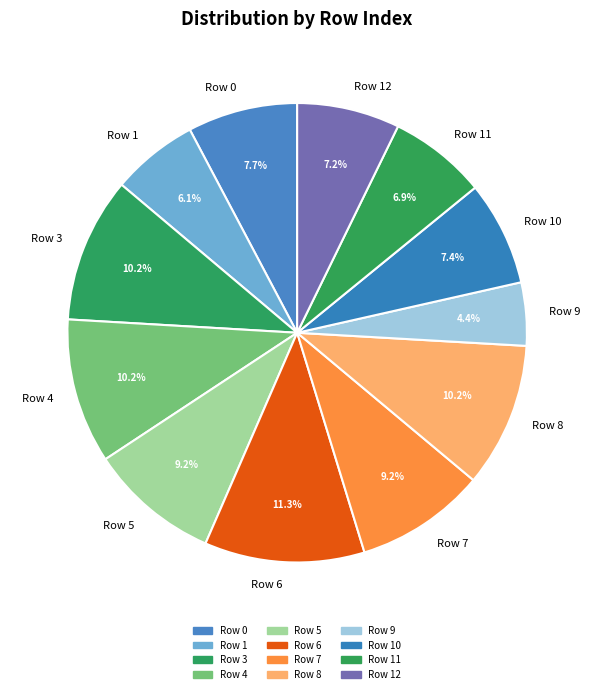

How much of the chart is everything except Row 11?

93.1%